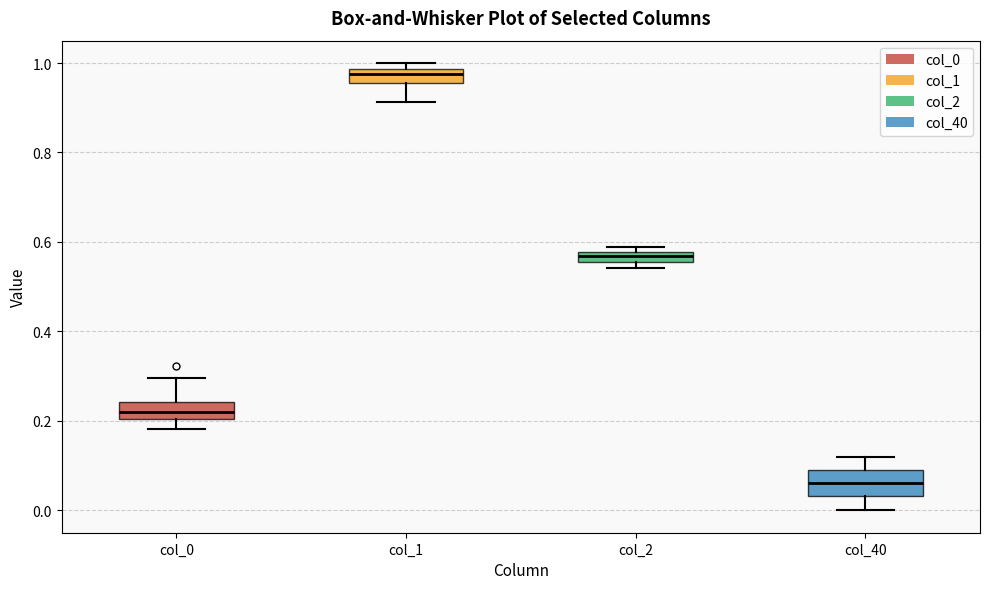

Which box's median line is the lowest?

col_40